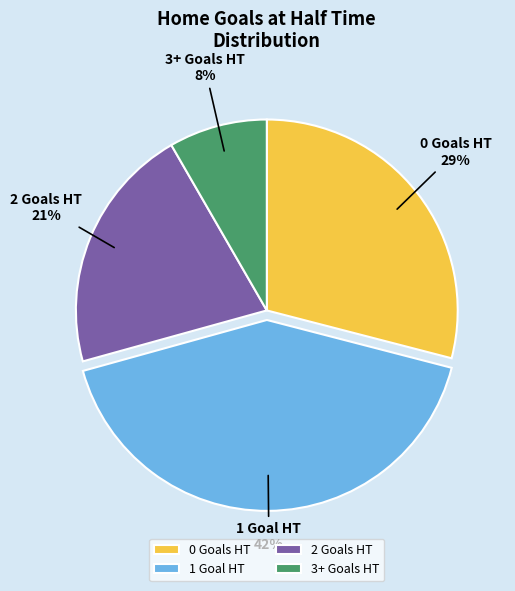

Is it true that 3+ Goals HT is 19% of the pie?

False